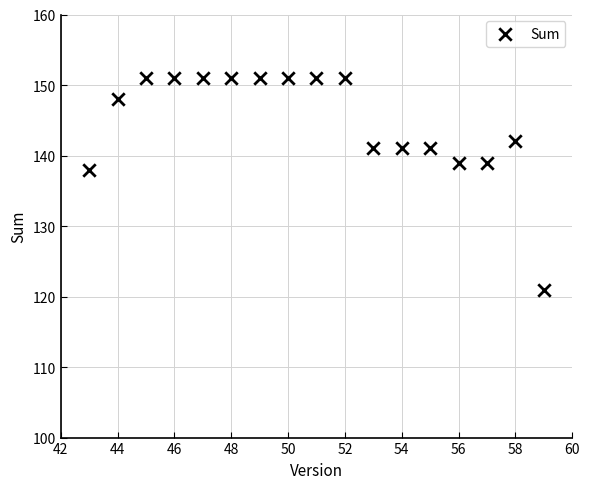

What Y value in the scatter plot is closest to 136?

138